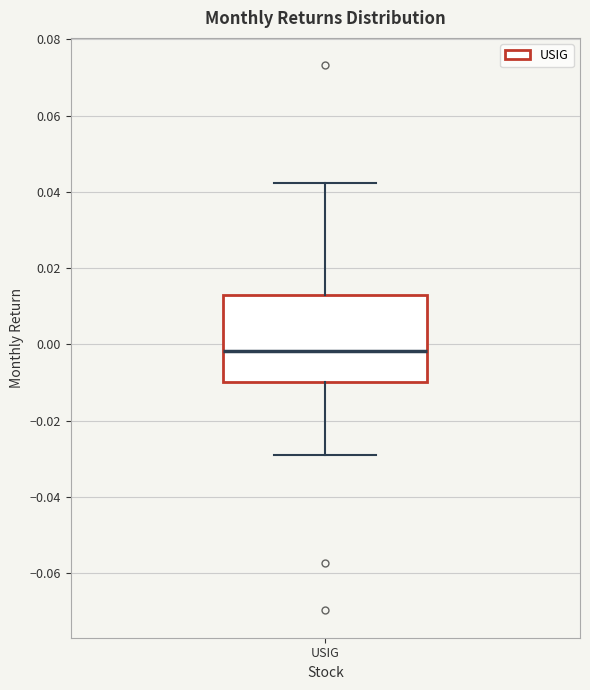

Read this box plot against the y-axis: the position of the median line, the range covered by the box, and the ends of both whiskers. The values are not printed on the chart, so give them approximately, as read against the axis.

median -0.002, box -0.010 to 0.012, whiskers -0.030 to 0.042